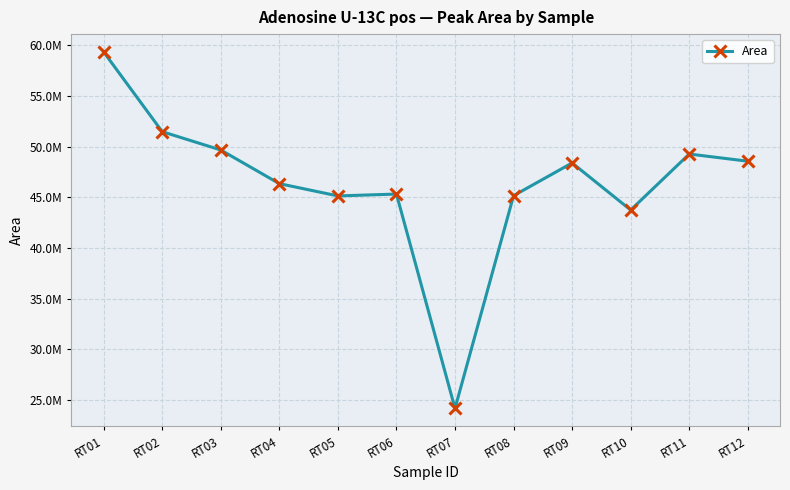

Does the chart have visible grid lines?

Yes